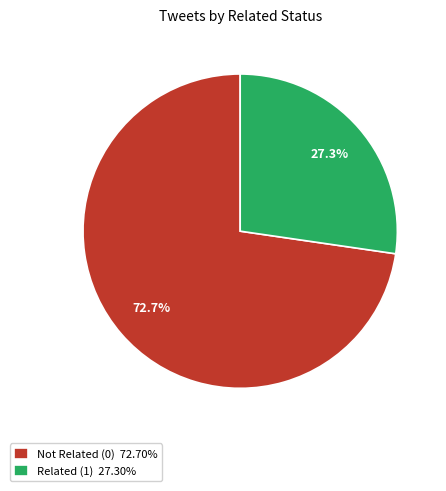

How many slices are in this pie chart?

2